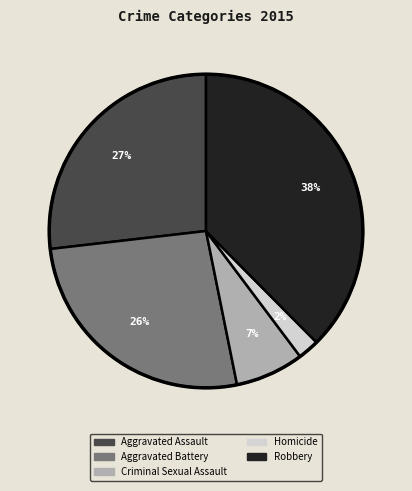

The Robbery slice represents 38% of the pie. True or false?

True